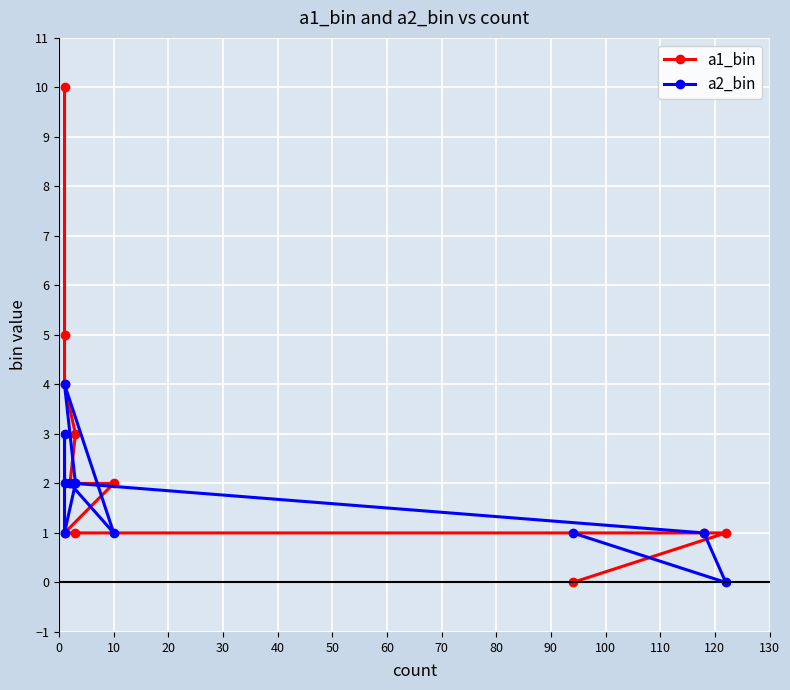

How many intersections are there between a2_bin and a1_bin?

2